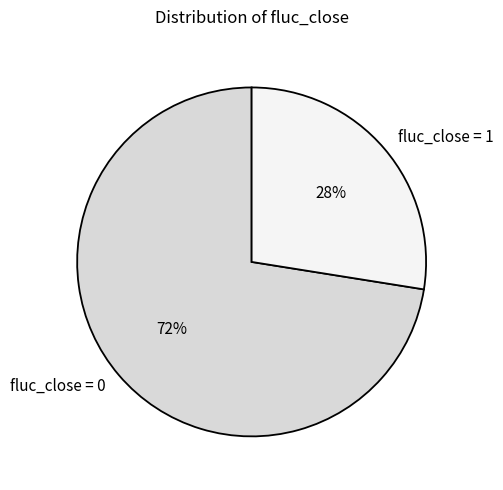

Is there a majority slice in this chart?

Yes